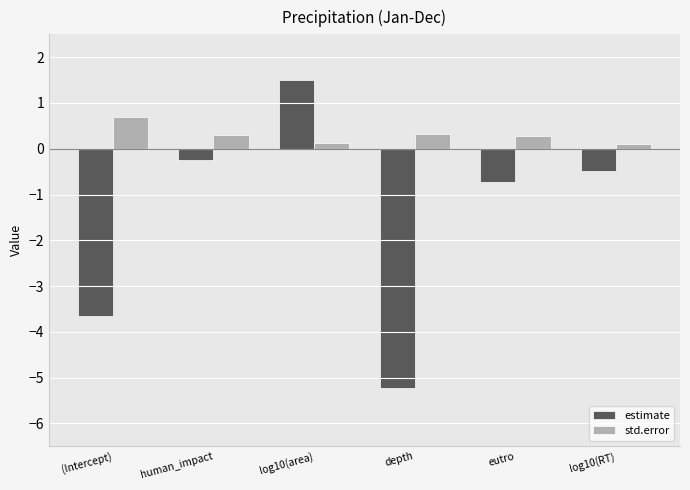

At which category is the sum across all series the highest?

log10(area)